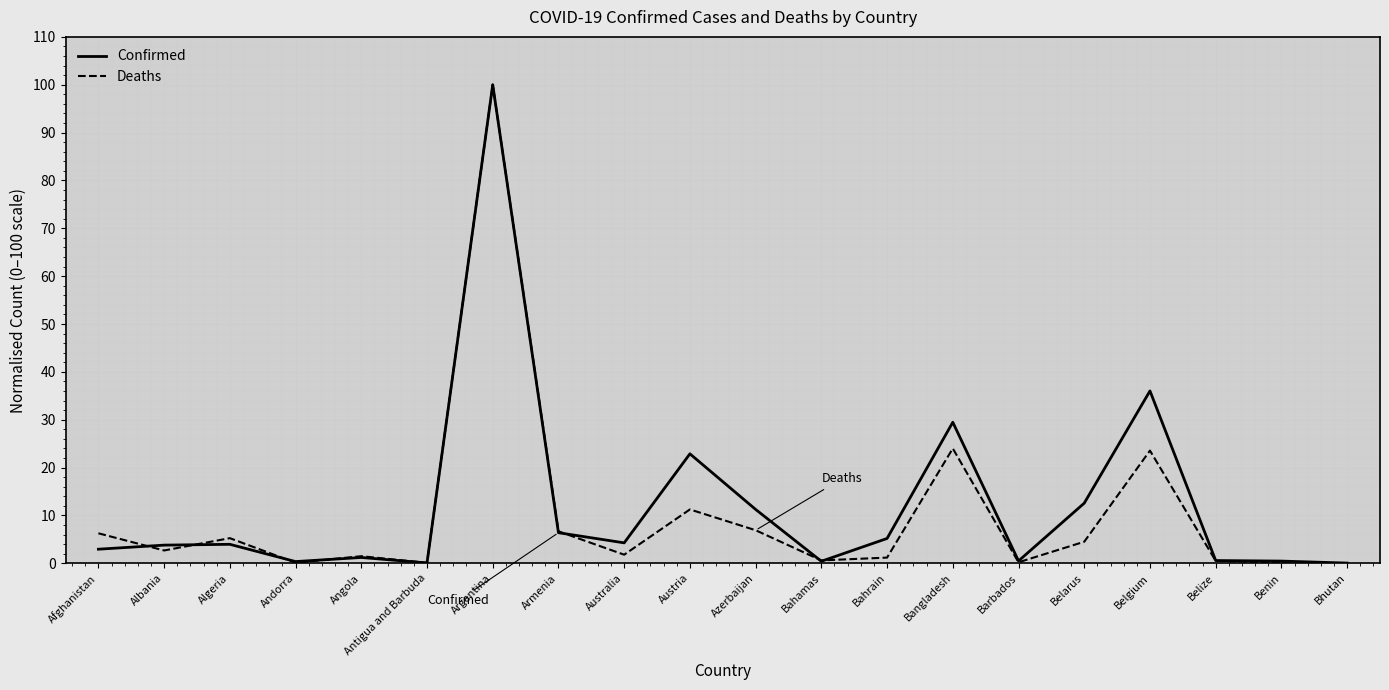

Where does the Confirmed series first go above 3?

Albania